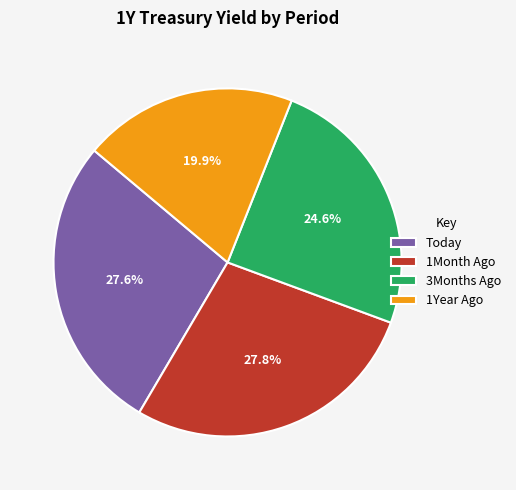

Which category has the smallest portion of the pie?

1Year Ago